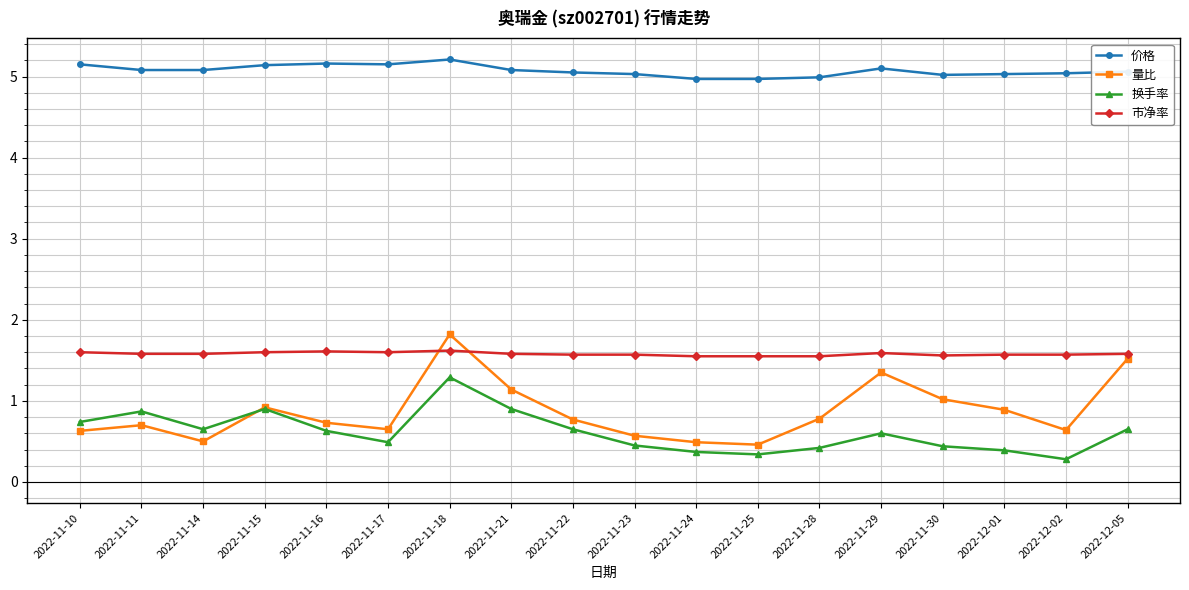

True or false: 量比 and 价格 intersect in this chart.

False